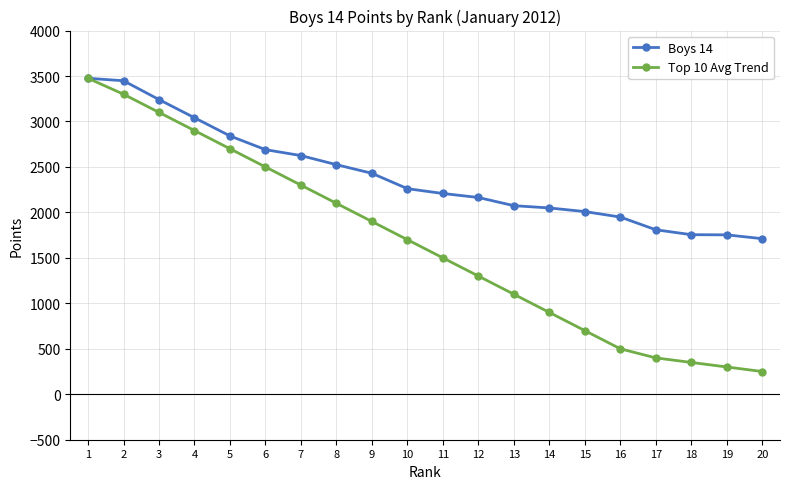

Between 5 and 11, which series saw the biggest shift?

Top 10 Avg Trend